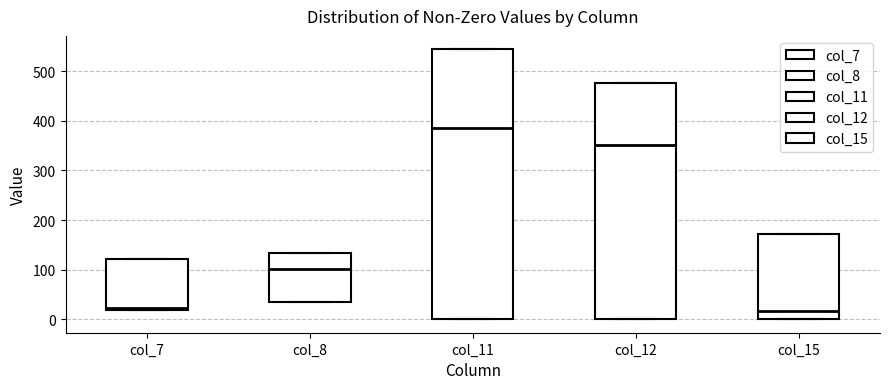

Which box is the tallest, from its lower edge to its upper edge?

col_11